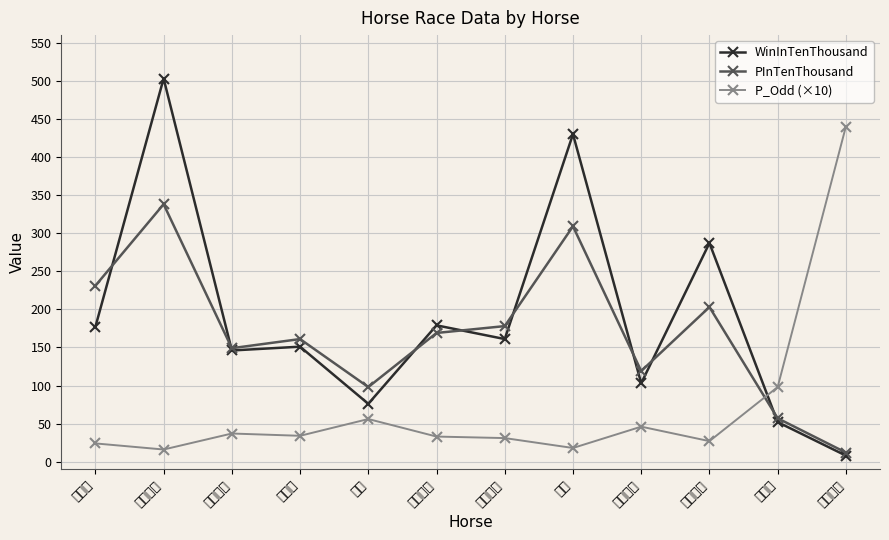

True or false: WinInTenThousand has a value of 85 at 綠色勁.

False